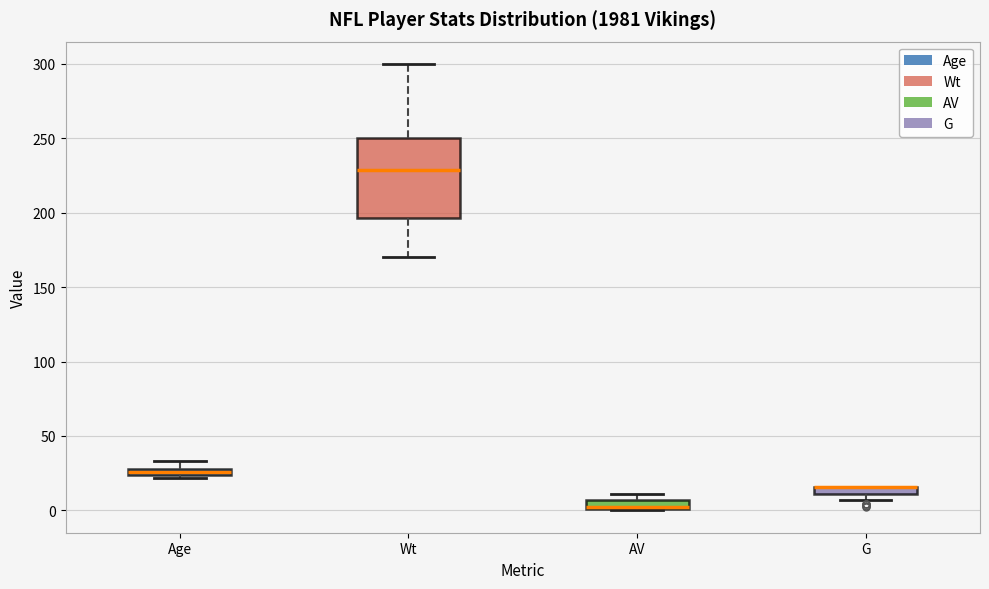

Where is the lower edge of the box for G on the y-axis? The values are not printed on the chart, so give them approximately, as read against the axis.

10